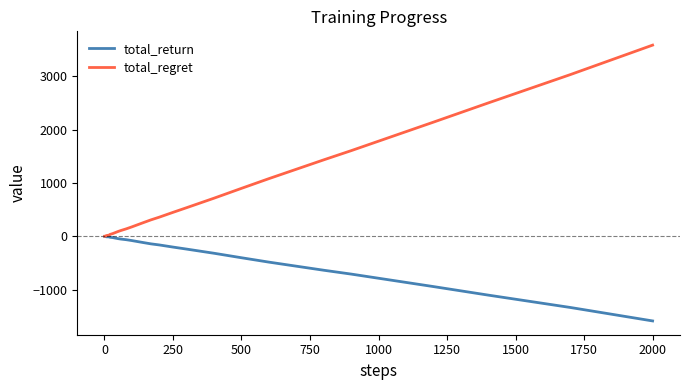

Which series has the largest total across all categories?

total_regret